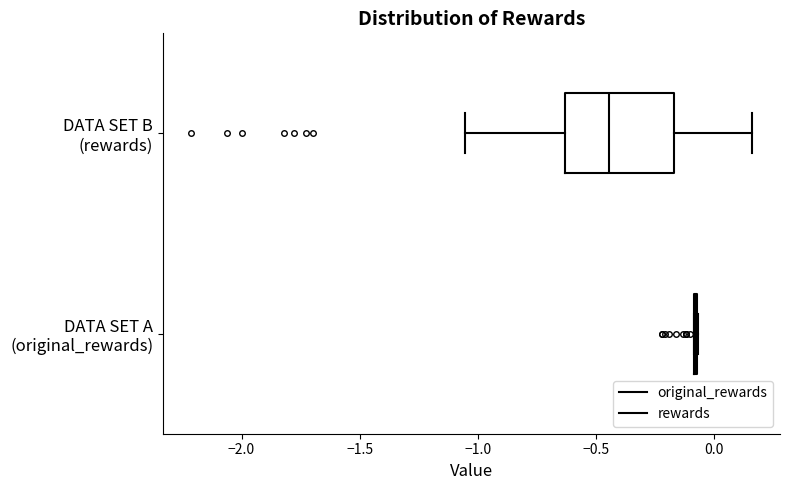

Reading bottom to top, read every box against the x-axis: the position of its median line, the range the box covers, and the ends of its whiskers. The values are not printed on the chart, so give them approximately, as read against the axis.

DATA SET A (original_rewards): box collapsed to a line at -0.10, whiskers -0.10 to -0.05
DATA SET B (rewards): median -0.45, box -0.65 to -0.15, whiskers -1.05 to 0.15